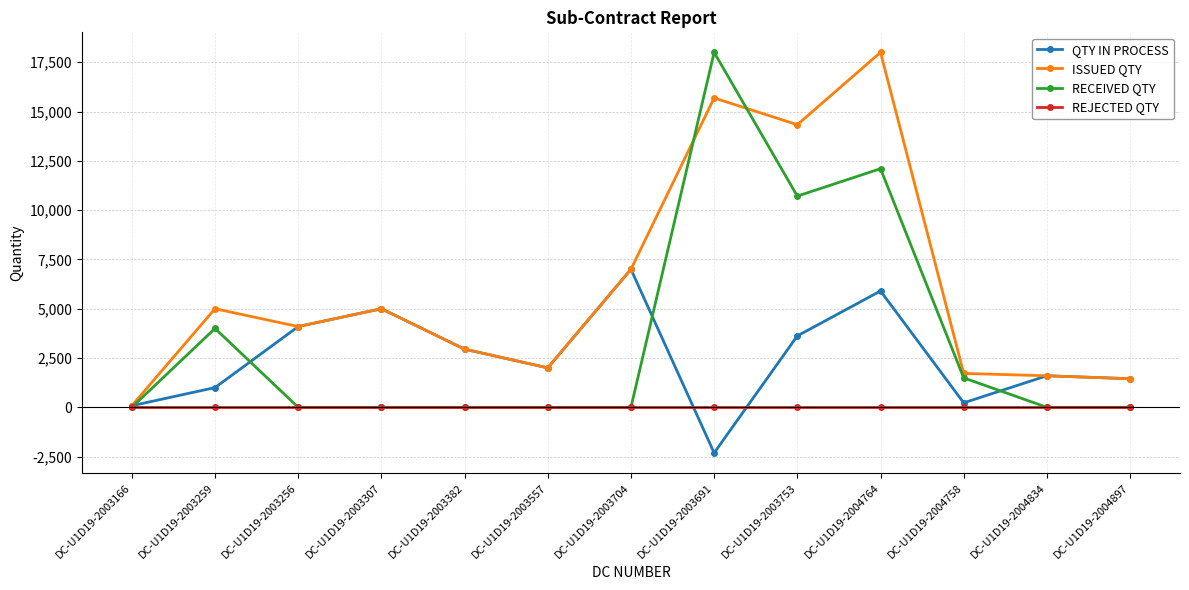

What is the minimum value shown in the chart?

-2312